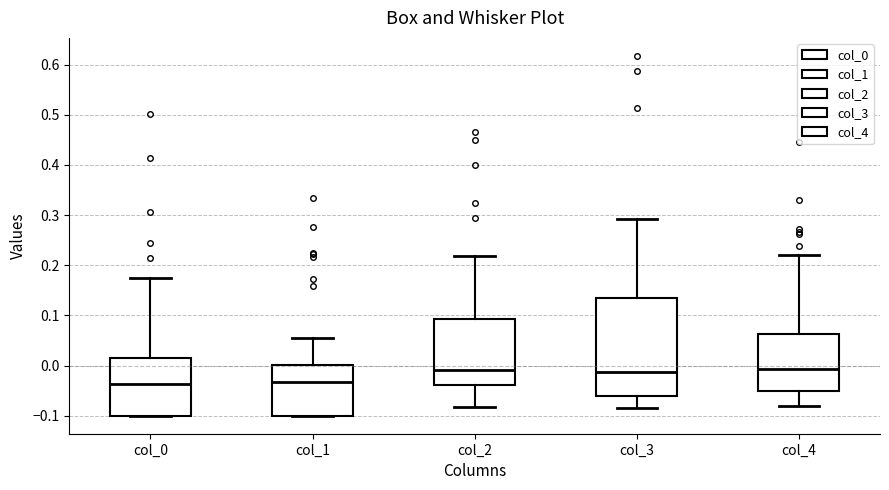

Which box is the tallest, from its lower edge to its upper edge?

col_3